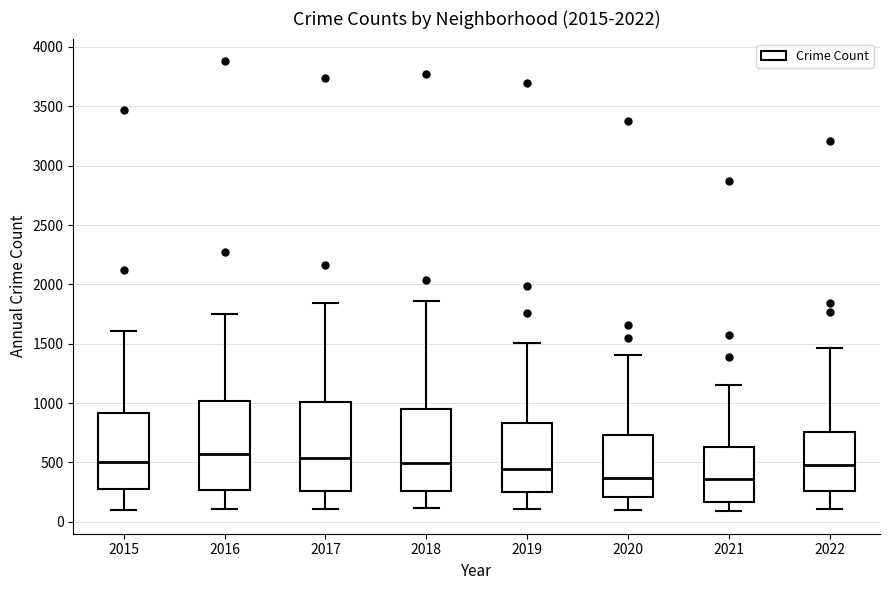

Reading left to right, transcribe this box plot: for each box, give where its median line is, the range the box spans, and where its two whiskers end, as read against the y-axis. The values are not printed on the chart, so give them approximately, as read against the axis.

2015: median 500, box 250 to 900, whiskers 100 to 1600
2016: median 550, box 250 to 1000, whiskers 100 to 1750
2017: median 550, box 250 to 1000, whiskers 100 to 1850
2018: median 500, box 250 to 950, whiskers 100 to 1850
2019: median 450, box 250 to 850, whiskers 100 to 1500
2020: median 350, box 200 to 750, whiskers 100 to 1400
2021: median 350, box 150 to 650, whiskers 100 to 1150
2022: median 500, box 250 to 750, whiskers 100 to 1450